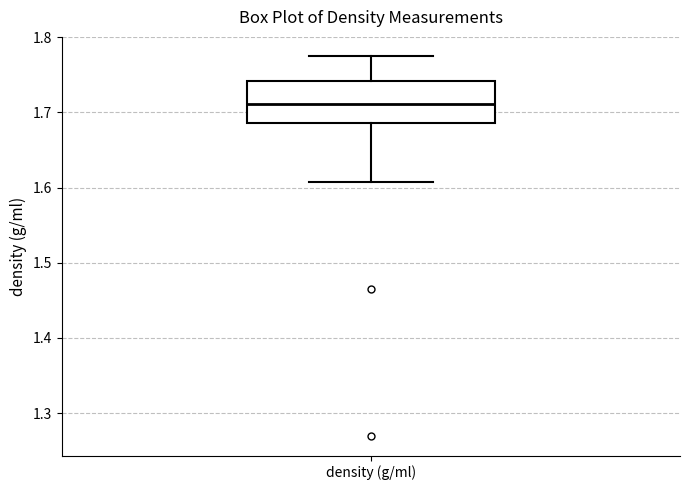

Transcribe this box plot: give where the median line is, the range the box spans, and where the two whiskers end, as read against the y-axis. The values are not printed on the chart, so give them approximately, as read against the axis.

median 1.71, box 1.69 to 1.74, whiskers 1.61 to 1.78